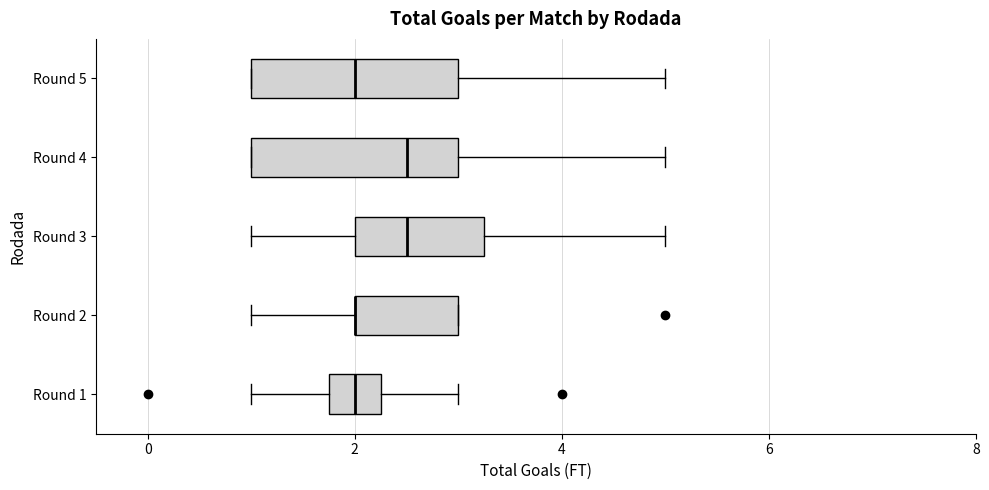

Reading bottom to top, transcribe this box plot: for each box, give where its median line is, the range the box spans, and where its two whiskers end, as read against the x-axis. The values are not printed on the chart, so give them approximately, as read against the axis.

Round 1: median 2.0, box 1.8 to 2.2, whiskers 1.0 to 3.0
Round 2: median 2.0 (drawn on the box's left edge), box 2.0 to 3.0, whiskers 1.0 to 3.0
Round 3: median 2.6, box 2.0 to 3.2, whiskers 1.0 to 5.0
Round 4: median 2.6, box 1.0 to 3.0, whiskers 1.0 to 5.0
Round 5: median 2.0, box 1.0 to 3.0, whiskers 1.0 to 5.0